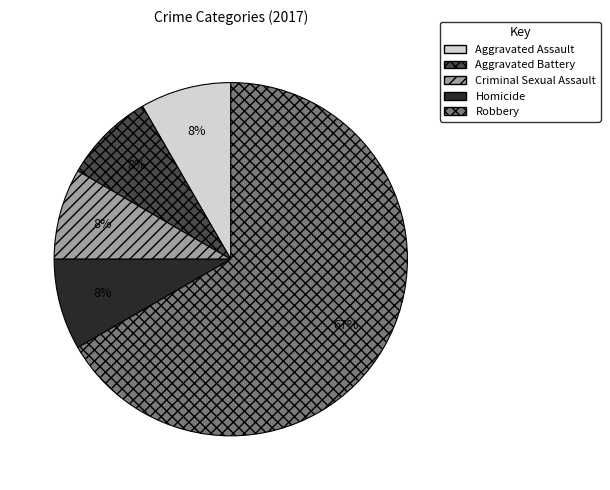

How many segments does this pie chart have?

5